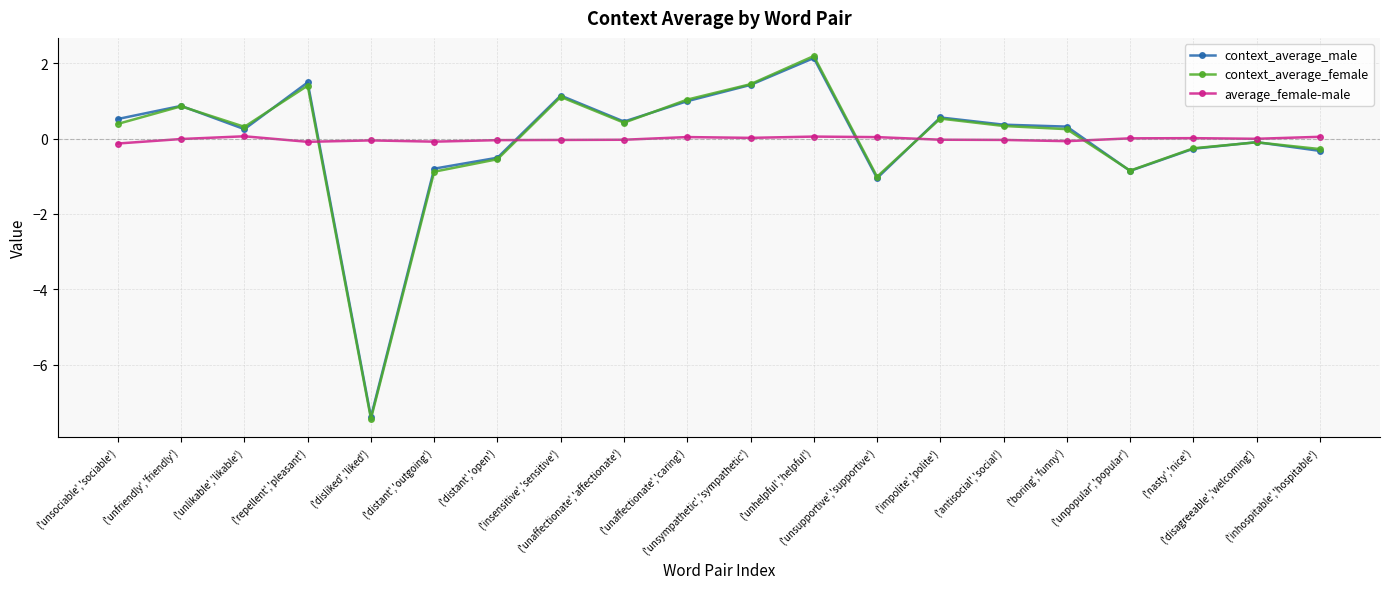

What is the sum of all context_average_female values?

-1.1